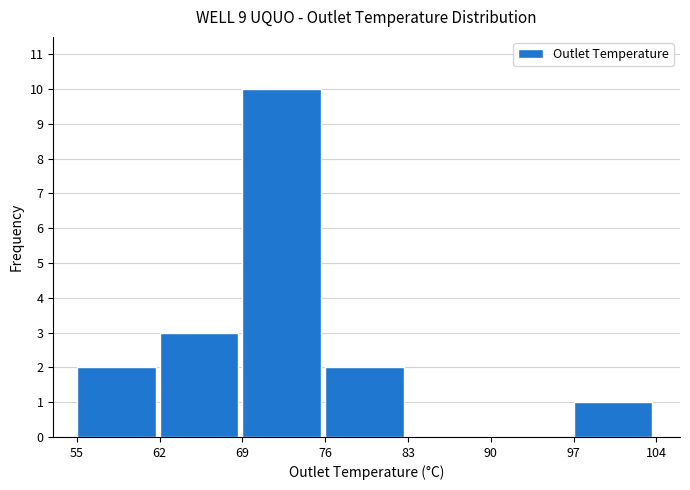

Over which range of the x-axis is the bar tallest?

69 to 76